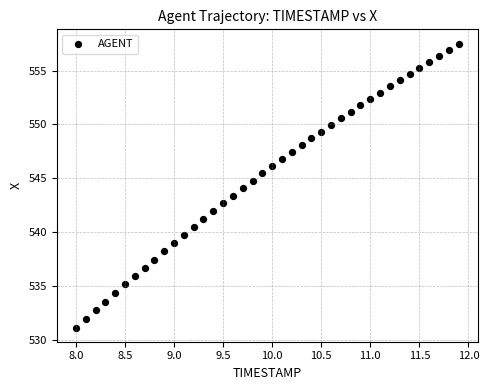

What is the range of X values (max minus min)?

3.9